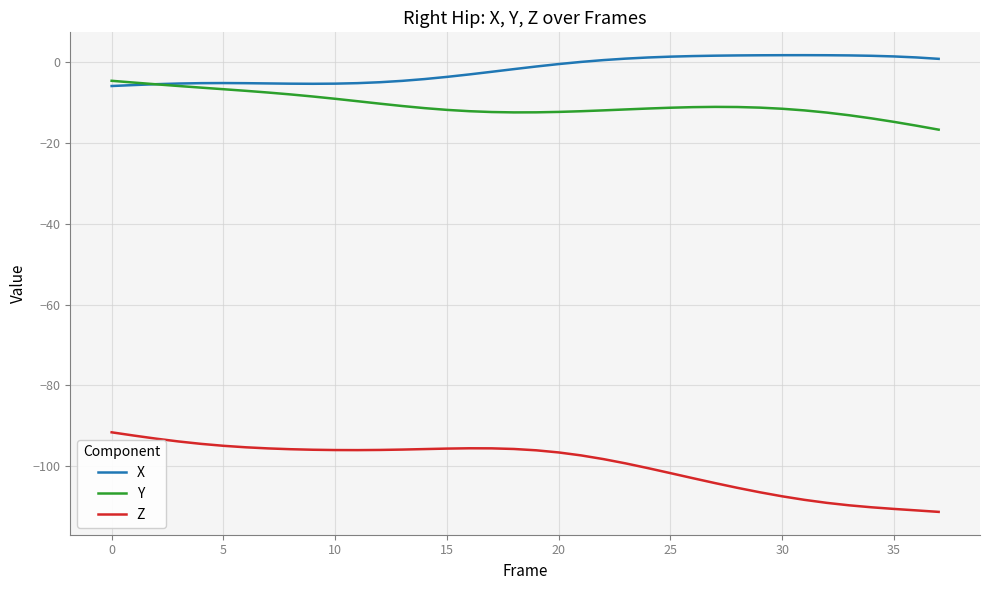

How many distinct data groups are displayed?

3